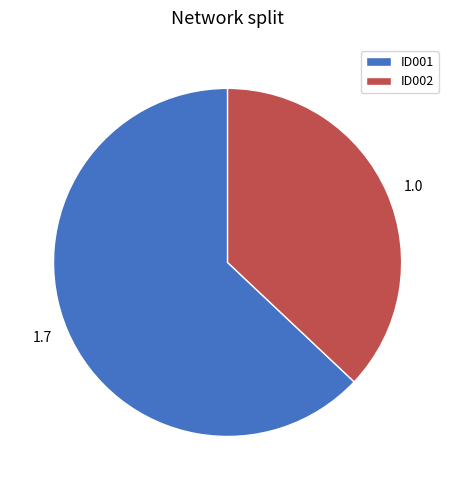

True or false: ID002 accounts for 51% of the total.

False